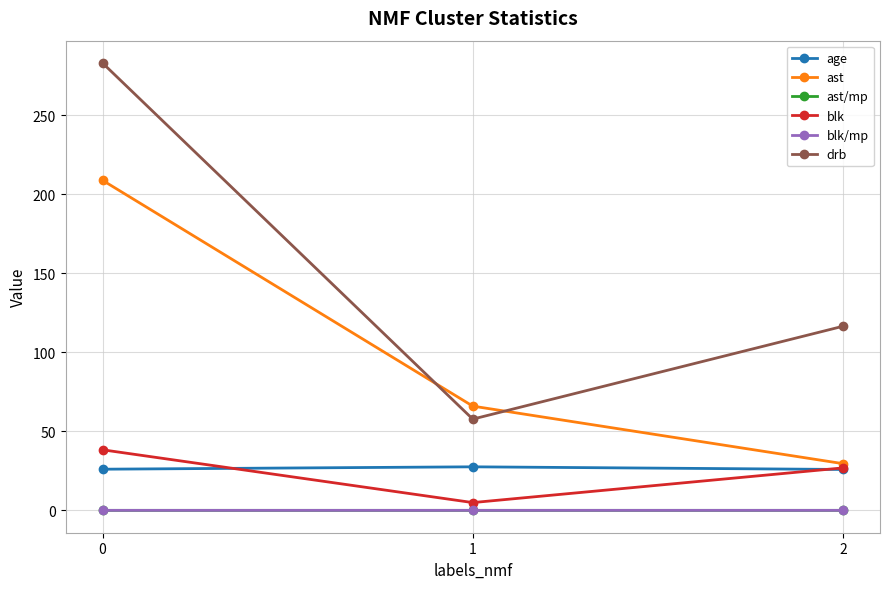

What is the highest value of the ast series?

208.9